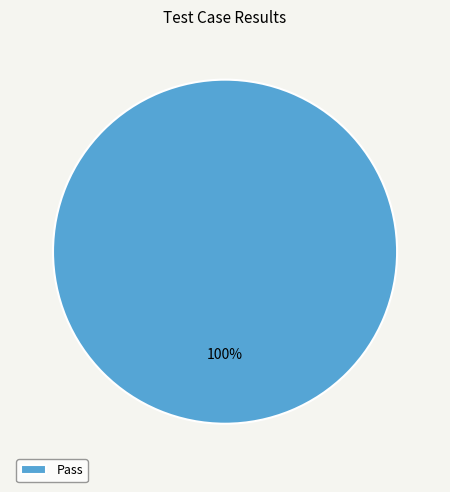

Does Pass represent more than half of the total?

Yes